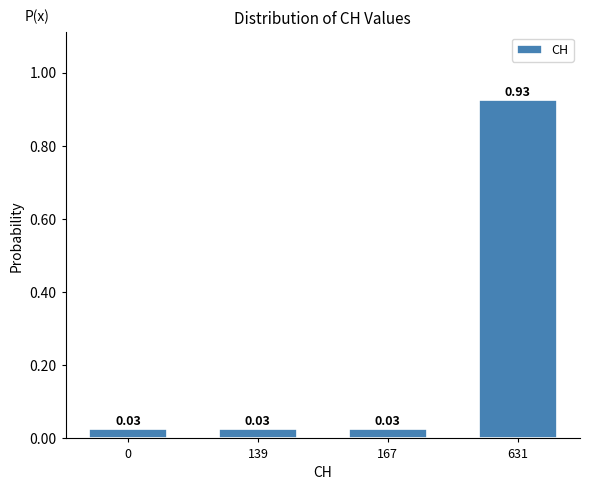

Between 167 and 631, which is larger?

631